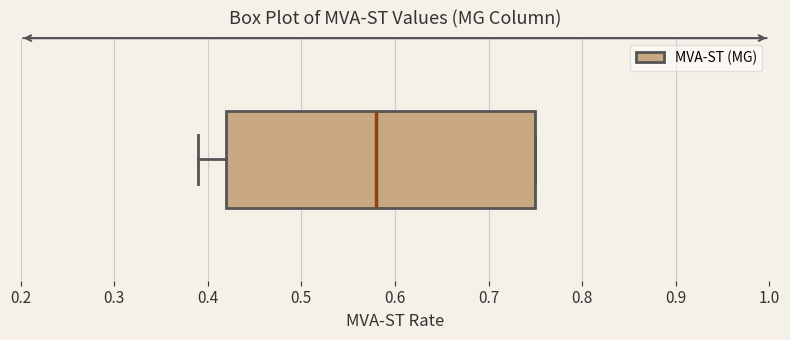

Where is the right edge of the box on the x-axis? The values are not printed on the chart, so give them approximately, as read against the axis.

0.75